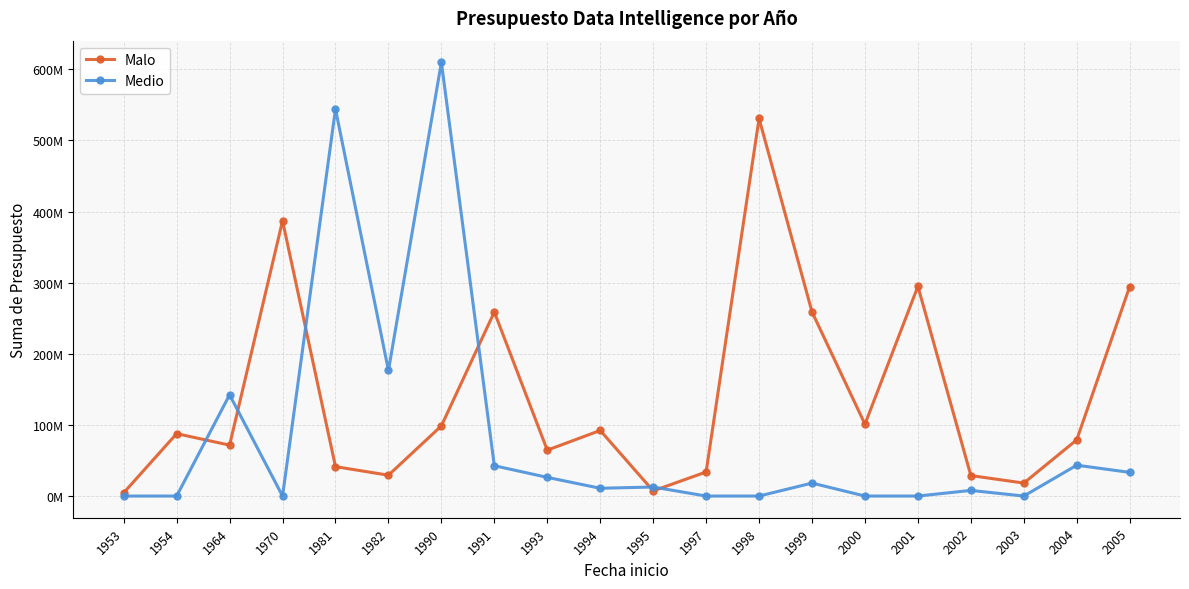

What are all the series names shown in the legend?

Malo, Medio